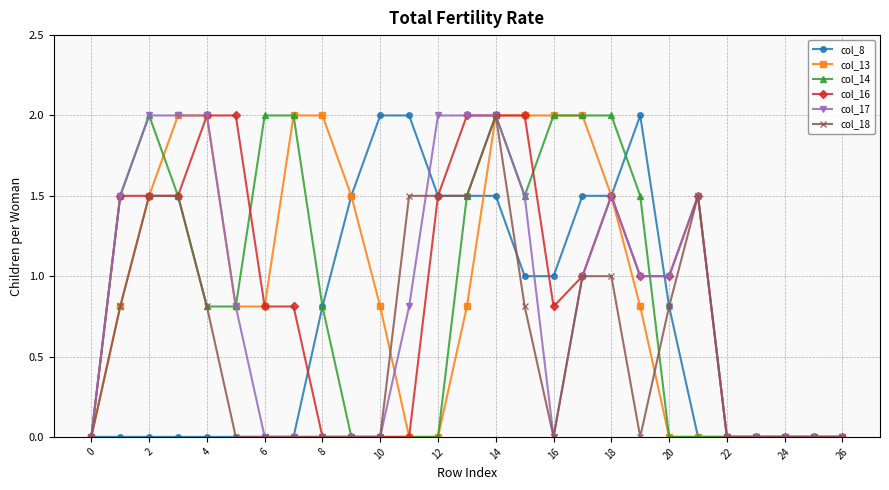

Reading left to right, what are all the values shown in this chart?

col_8: 0.0	0.0	0.0	0.0	0.0	0.0	0.0	0.0	0.8	1.5	2.0	2.0	1.5	1.5	1.5	1.0	1.0	1.5	1.5	2.0	0.8	0.0	0.0	0.0	0.0	0.0	0.0
col_13: 0.0	0.8	1.5	2.0	2.0	0.8	0.8	2.0	2.0	1.5	0.8	0.0	0.0	0.8	2.0	2.0	2.0	2.0	1.5	0.8	0.0	0.0	0.0	0.0	0.0	0.0	0.0
col_14: 0.0	1.5	2.0	1.5	0.8	0.8	2.0	2.0	0.8	0.0	0.0	0.0	0.0	1.5	2.0	1.5	2.0	2.0	2.0	1.5	0.0	0.0	0.0	0.0	0.0	0.0	0.0
col_16: 0.0	1.5	1.5	1.5	2.0	2.0	0.8	0.8	0.0	0.0	0.0	0.0	1.5	2.0	2.0	2.0	0.8	1.0	1.5	1.0	1.0	1.5	0.0	0.0	0.0	0.0	0.0
col_17: 0.0	1.5	2.0	2.0	2.0	0.8	0.0	0.0	0.0	0.0	0.0	0.8	2.0	2.0	2.0	1.5	0.0	1.0	1.5	1.0	1.0	1.5	0.0	0.0	0.0	0.0	0.0
col_18: 0.0	0.8	1.5	1.5	0.8	0.0	0.0	0.0	0.0	0.0	0.0	1.5	1.5	1.5	2.0	0.8	0.0	1.0	1.0	0.0	0.8	1.5	0.0	0.0	0.0	0.0	0.0